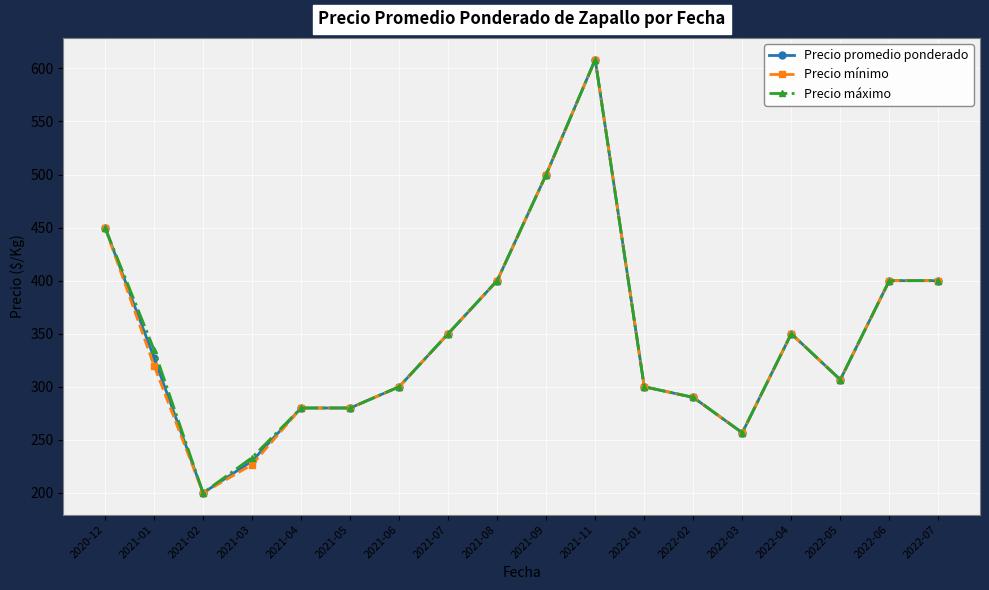

Does the chart have visible grid lines?

Yes